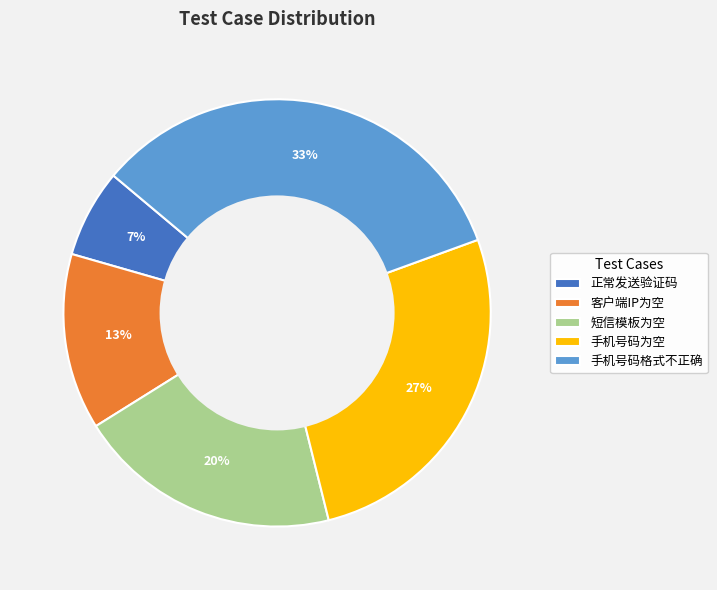

To the nearest percent, what percentage of the pie is 正常发送验证码?

7%